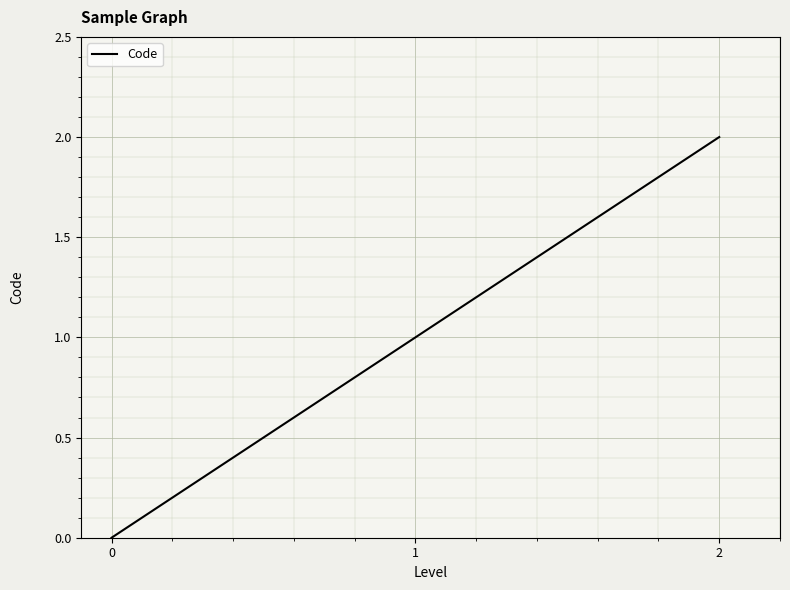

How many values are between 0 and 2?

3